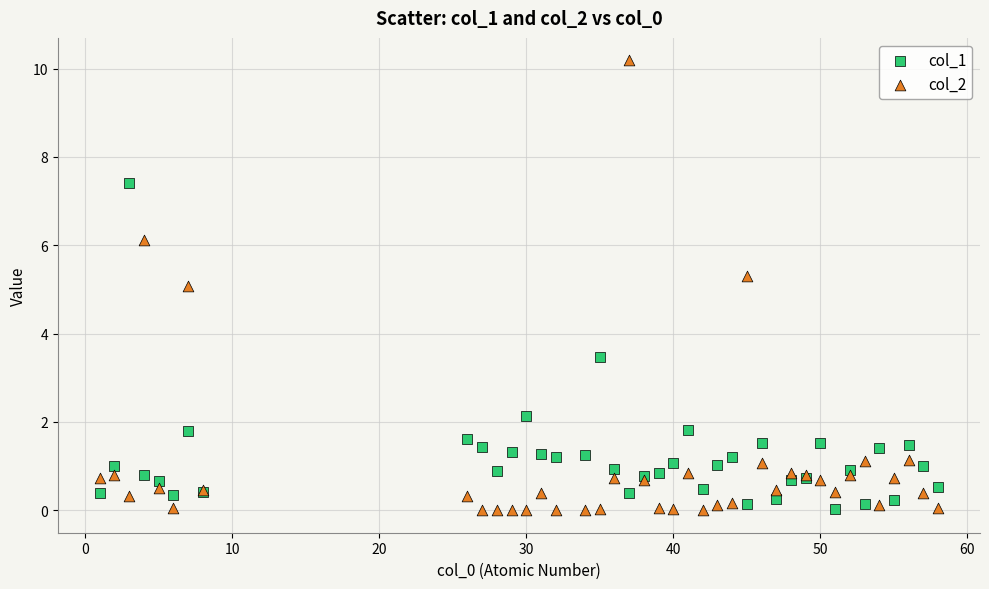

Which series has the largest Y range (max minus min)?

col_2